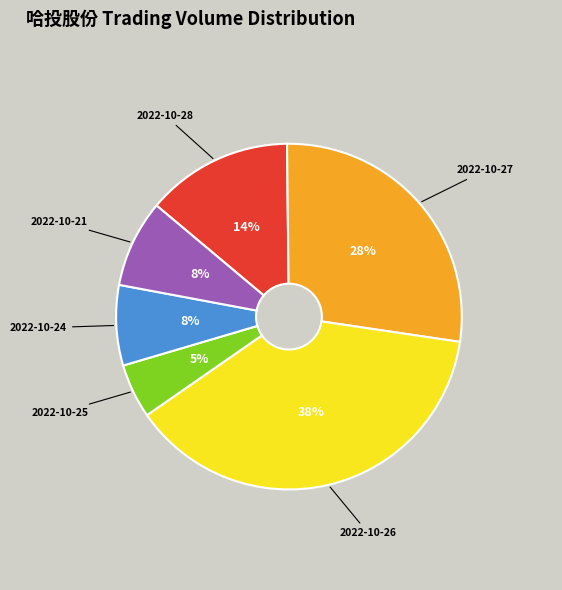

Is there any slice that represents more than half of the pie?

No